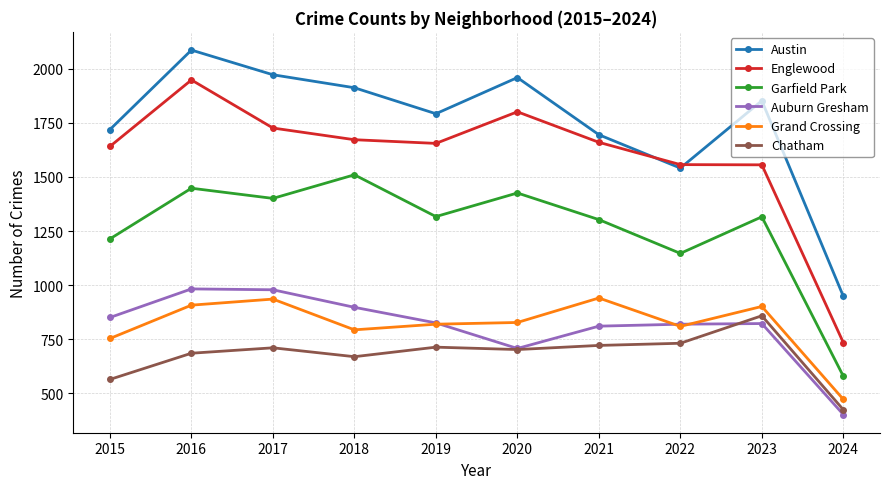

Read the Austin value at 2023, to the nearest 100.

1900